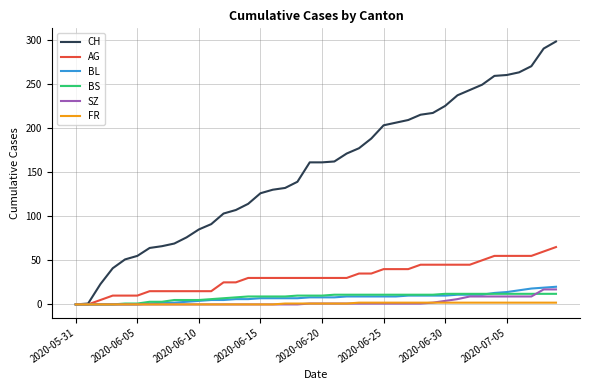

Which series has the largest range (max minus min)?

CH